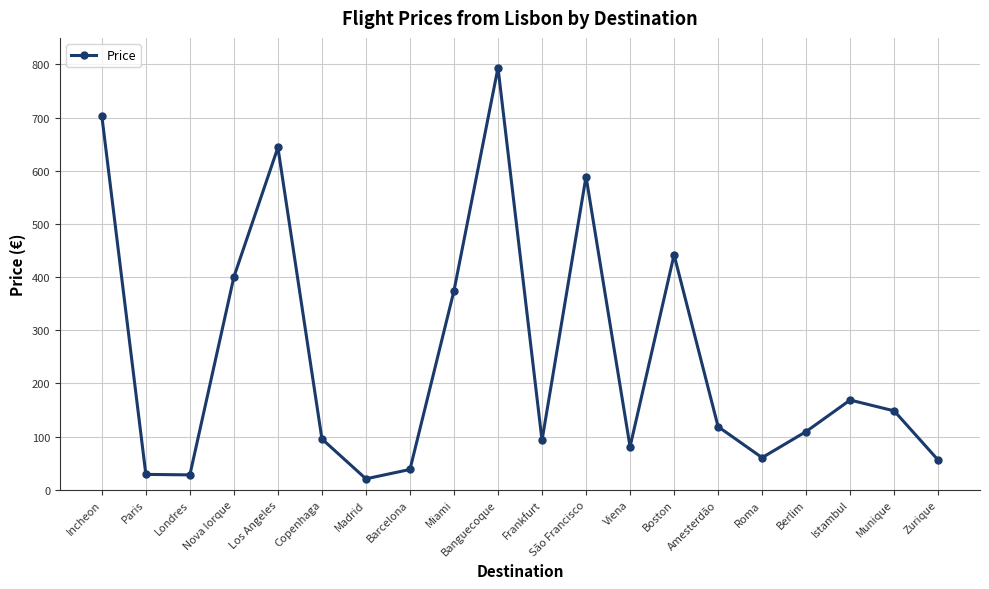

What is the label of the 17th point from the left?

Berlim